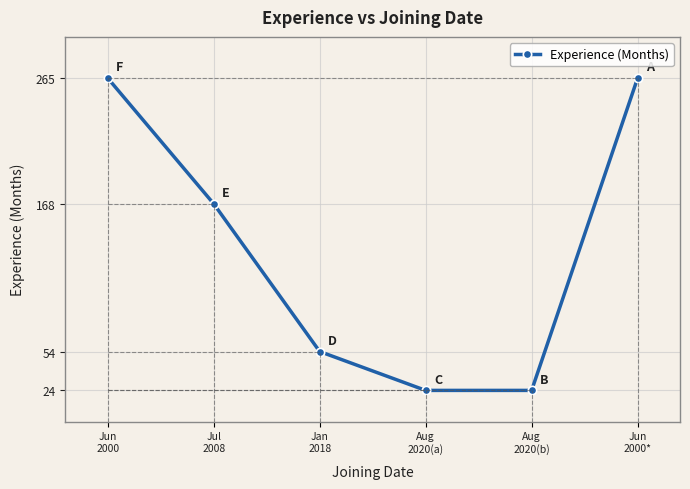

Reading left to right, what are all the values shown in this chart?

Jun
2000=265	Jul
2008=168	Jan
2018=54	Aug
2020(a)=24	Aug
2020(b)=24	Jun
2000*=265